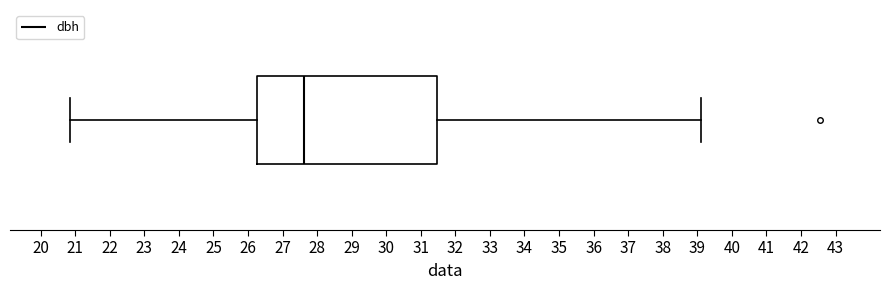

Transcribe this box plot: give where the median line is, the range the box spans, and where the two whiskers end, as read against the x-axis. The values are not printed on the chart, so give them approximately, as read against the axis.

median 27.6, box 26.3 to 31.5, whiskers 20.9 to 39.1